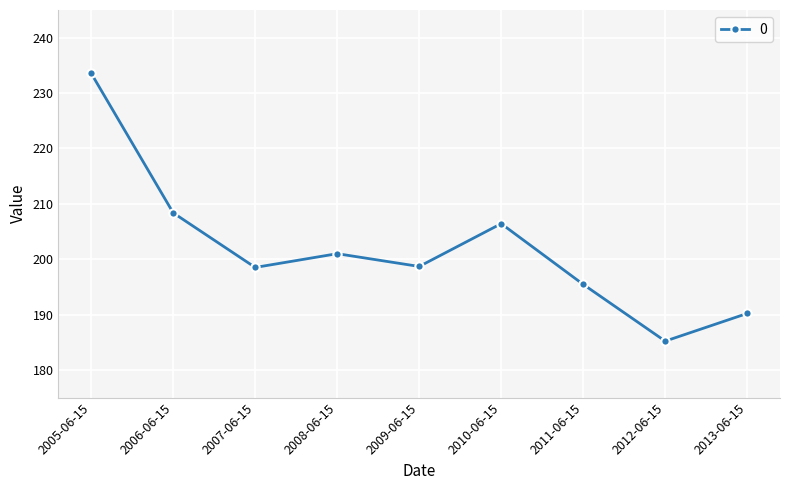

What is the sum of the values at 2009-06-15 and 2007-06-15?

397.2